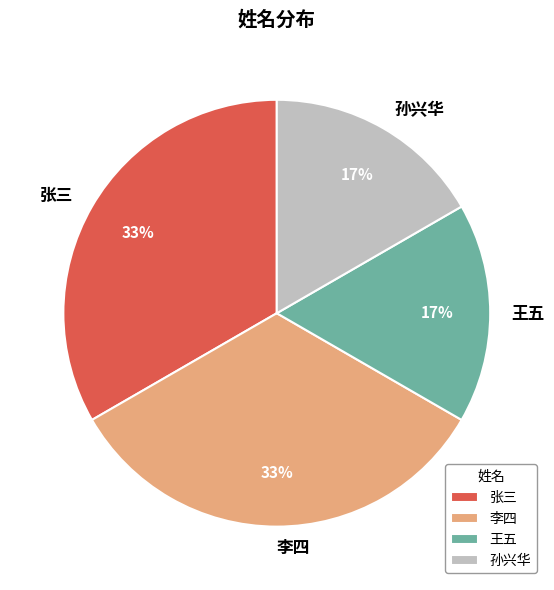

To the nearest percent, what is the average slice percentage?

25%